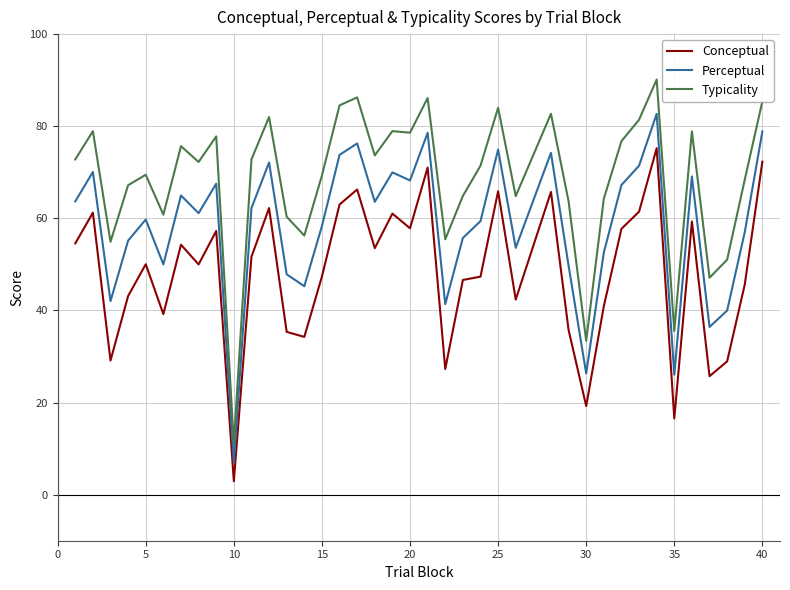

What is the highest value of the Perceptual series?

82.7